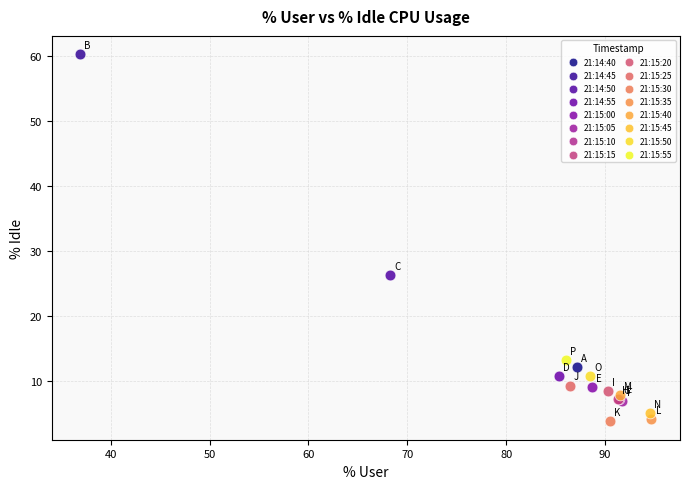

What are all the series names shown in the legend?

21:14:40, 21:14:45, 21:14:50, 21:14:55, 21:15:00, 21:15:05, 21:15:10, 21:15:15, 21:15:20, 21:15:25, 21:15:30, 21:15:35, 21:15:40, 21:15:45, 21:15:50, 21:15:55